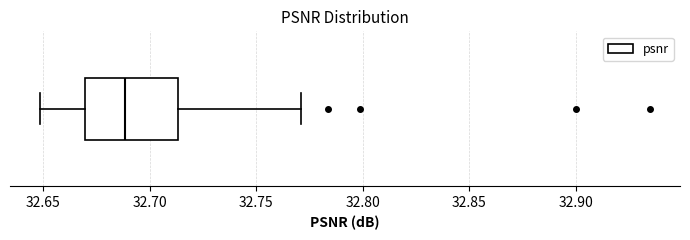

Transcribe this box plot: give where the median line is, the range the box spans, and where the two whiskers end, as read against the x-axis. The values are not printed on the chart, so give them approximately, as read against the axis.

median 32.690, box 32.670 to 32.715, whiskers 32.650 to 32.770